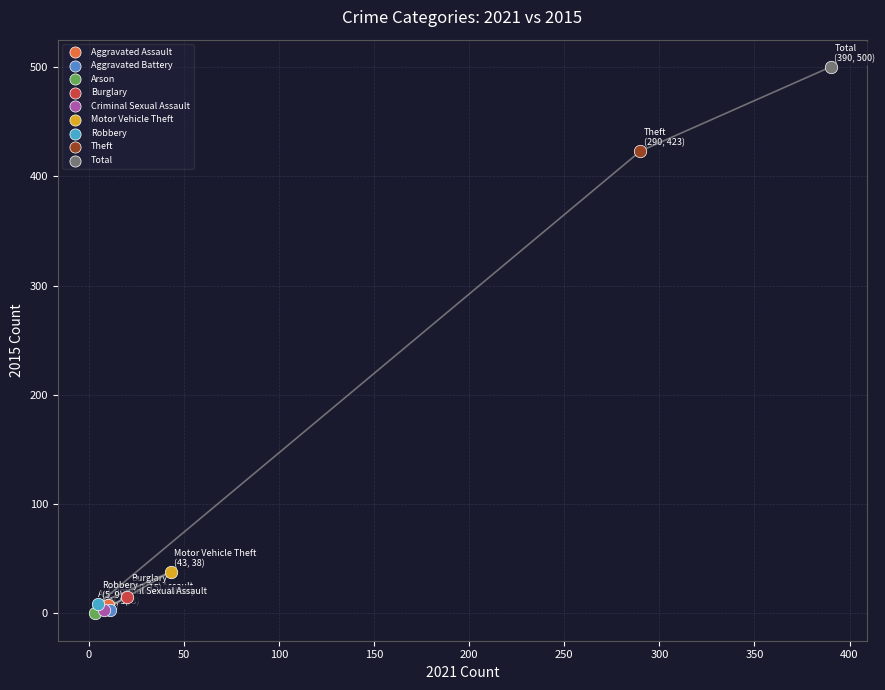

What are all the series names shown in the legend?

Aggravated Assault, Aggravated Battery, Arson, Burglary, Criminal Sexual Assault, Motor Vehicle Theft, Robbery, Theft, Total